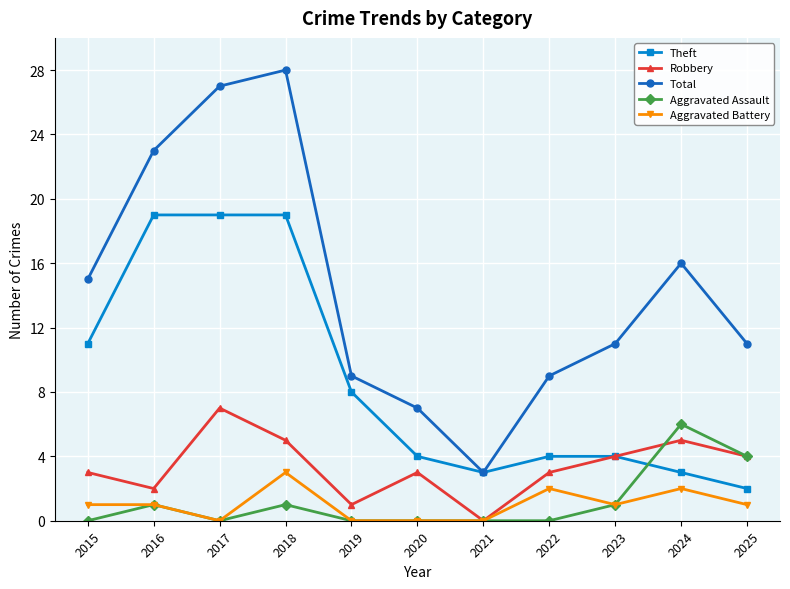

How many times do Theft and Aggravated Assault cross each other?

1